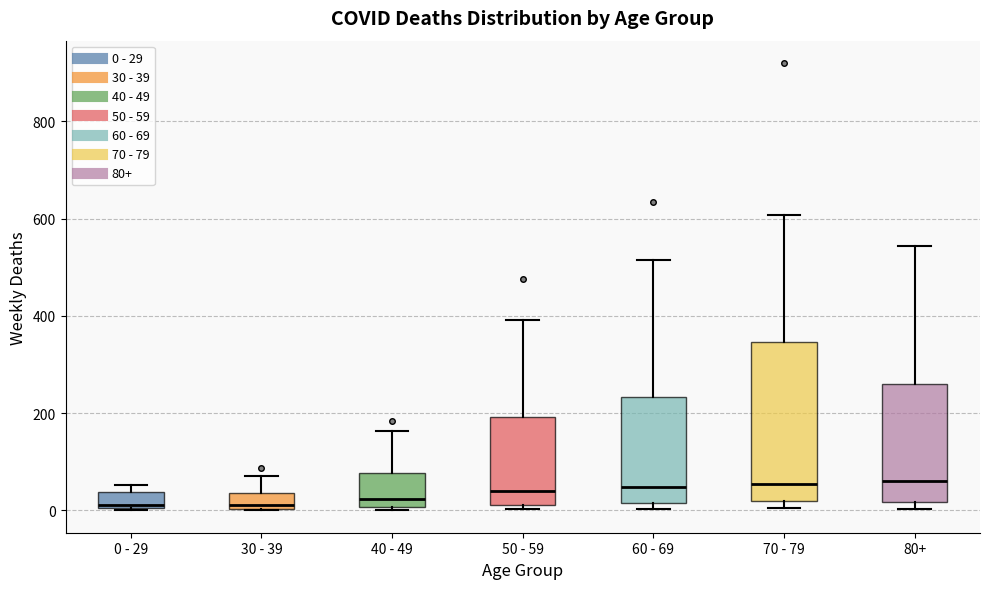

Reading left to right, transcribe this box plot: for each box, give where its median line is, the range the box spans, and where its two whiskers end, as read against the y-axis. The values are not printed on the chart, so give them approximately, as read against the axis.

0 - 29: median 20, box 0 to 40, whiskers 0 to 60
30 - 39: median 20, box 0 to 40, whiskers 0 to 80
40 - 49: median 20, box 0 to 80, whiskers 0 (just below the box's lower edge) to 160
50 - 59: median 40, box 20 to 200, whiskers 0 to 400
60 - 69: median 40, box 20 to 240, whiskers 0 to 520
70 - 79: median 60, box 20 to 340, whiskers 0 to 600
80+: median 60, box 20 to 260, whiskers 0 to 540